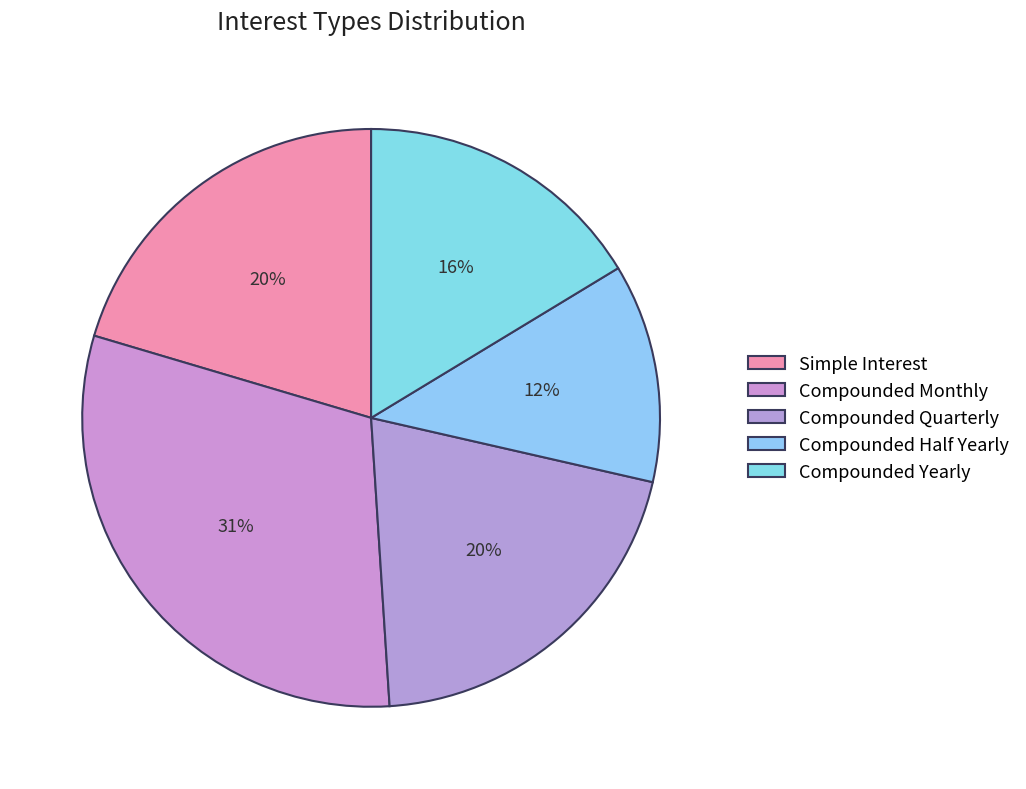

What percentage is the Compounded Monthly slice, to the nearest percent?

31%